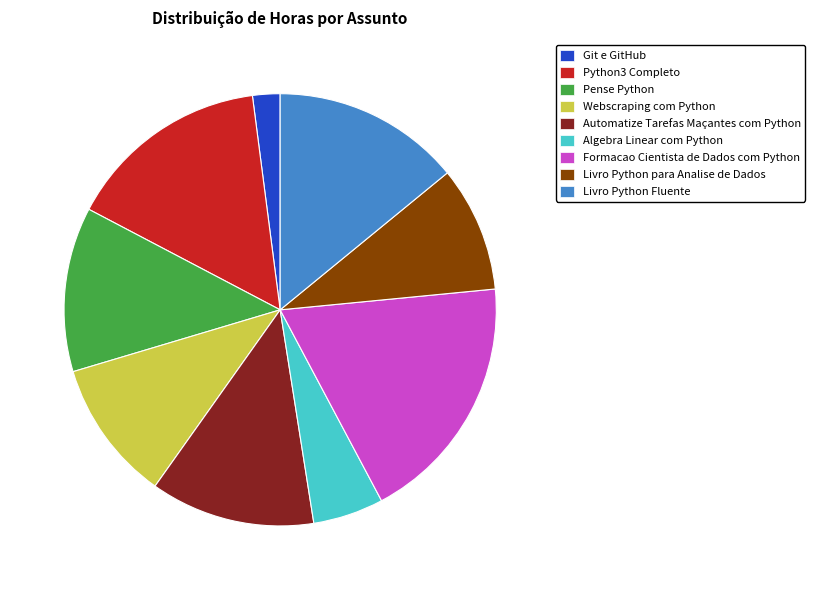

True or false: Formacao Cientista de Dados com Python accounts for 29% of the total.

False